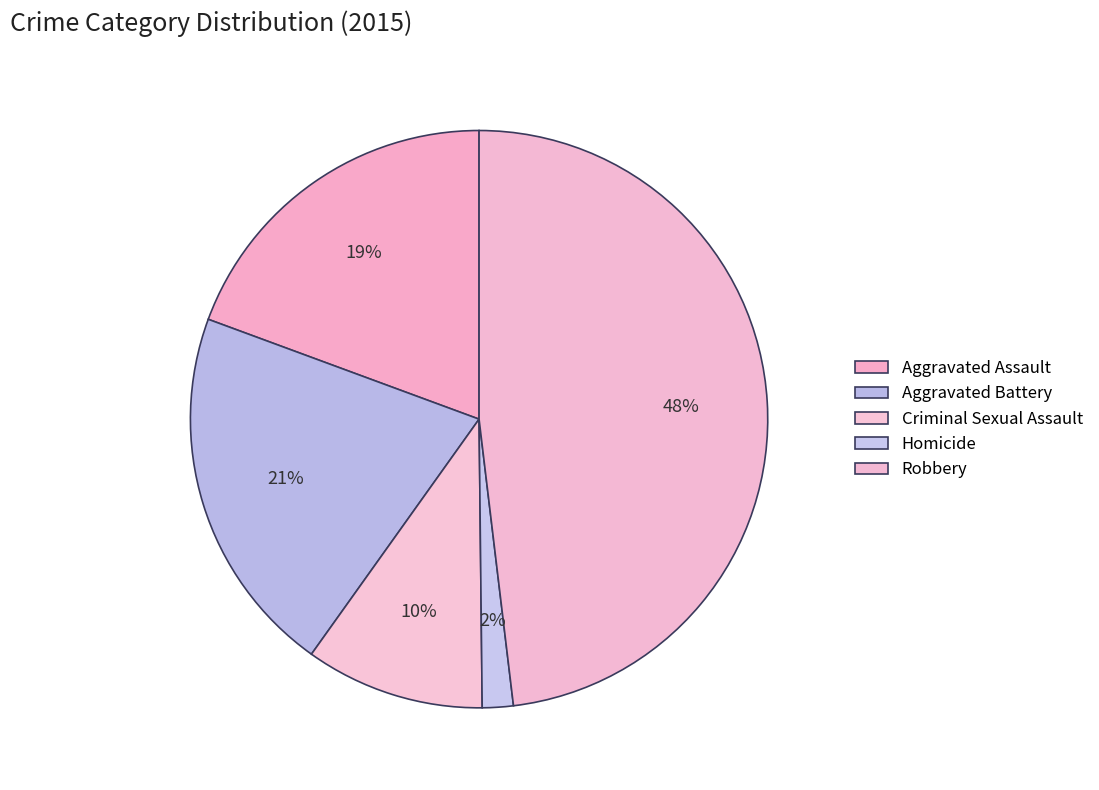

Combined, do Criminal Sexual Assault and Aggravated Battery account for over 50%?

No